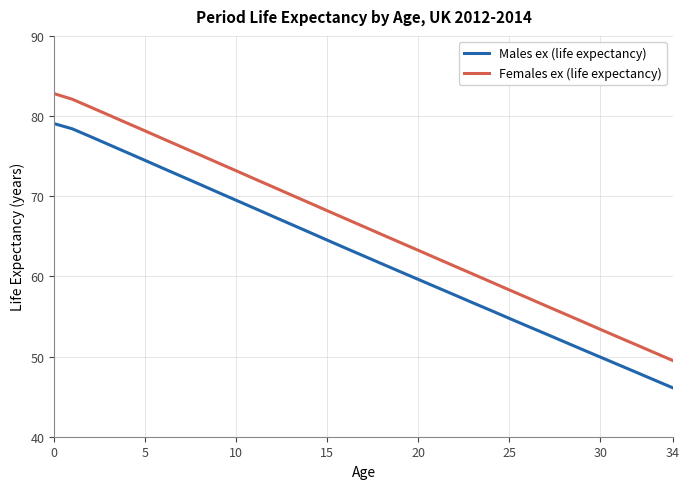

What is the maximum value for Males ex (life expectancy)?

79.1